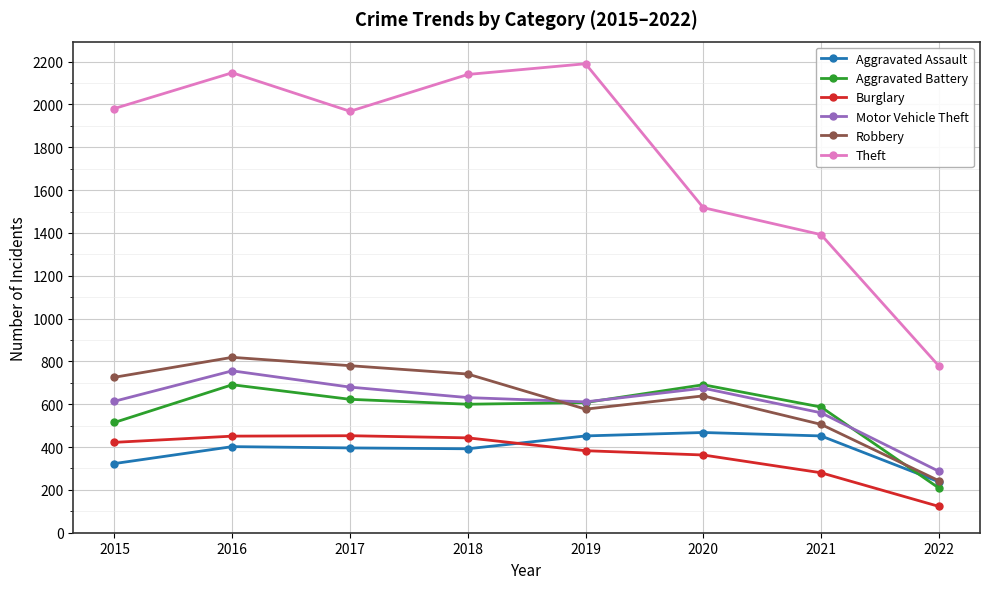

True or false: Theft and Aggravated Assault intersect in this chart.

False